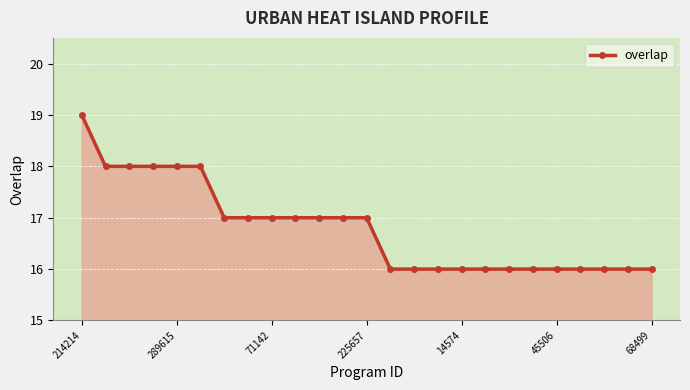

What is the smallest value displayed?

16